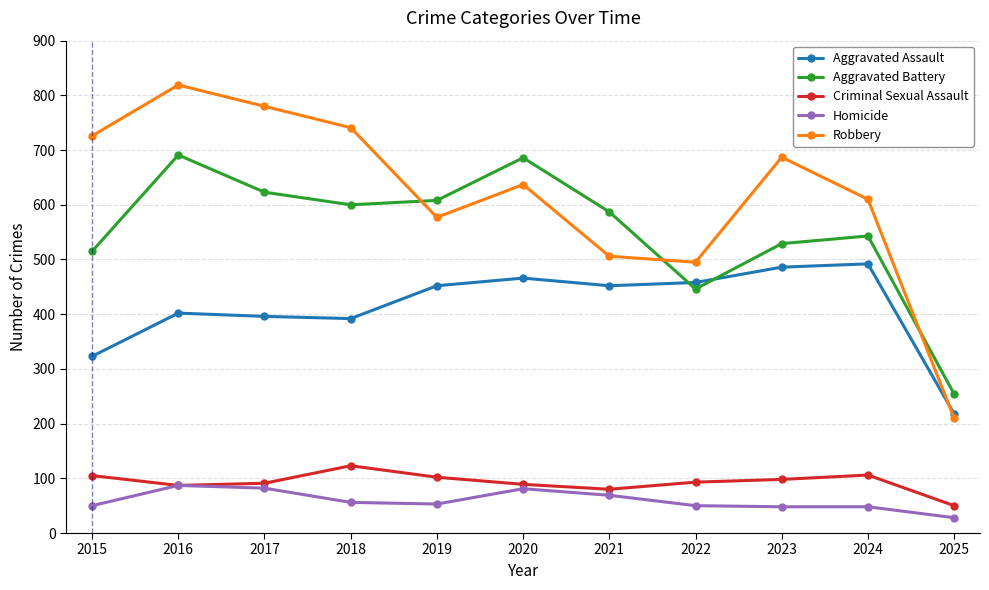

True or false: Robbery has a value of 506 at 2021.

True